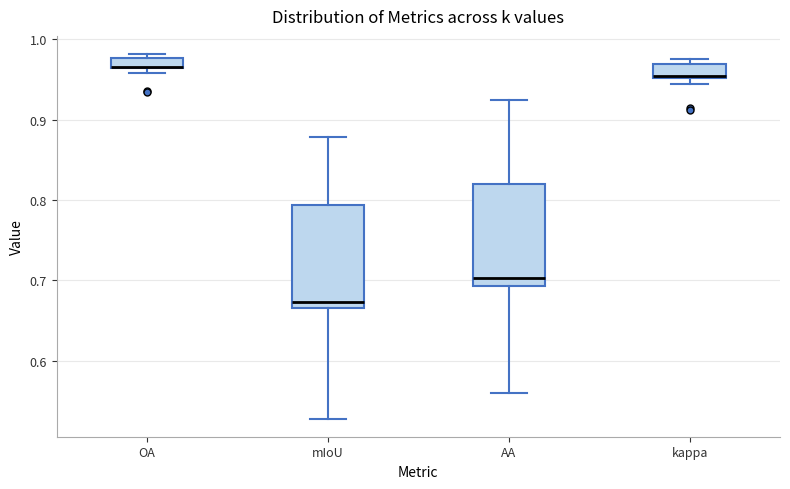

Where is the lower edge of the box for OA on the y-axis? The values are not printed on the chart, so give them approximately, as read against the axis.

0.96